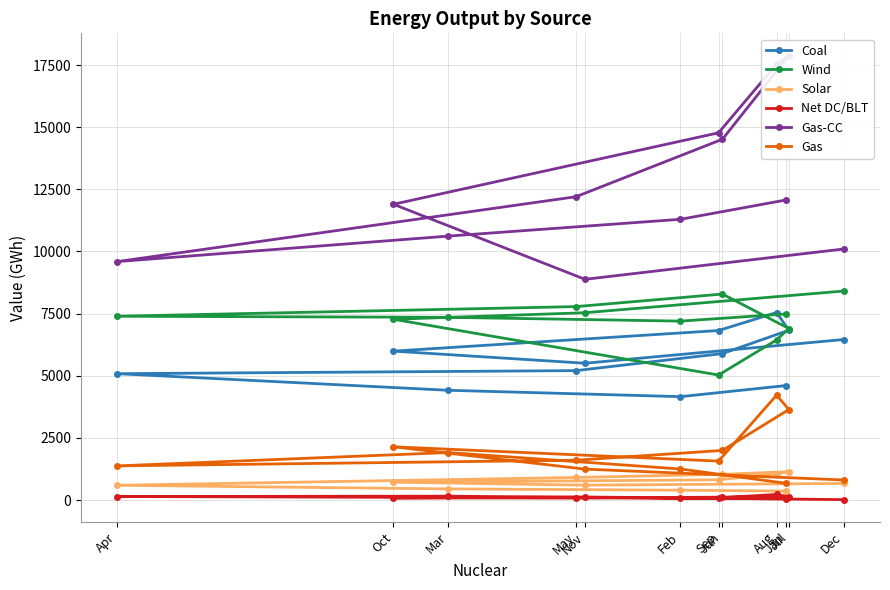

Rank the series at Sep from highest to lowest value.

Gas-CC, Coal, Wind, Gas, Solar, Net DC/BLT